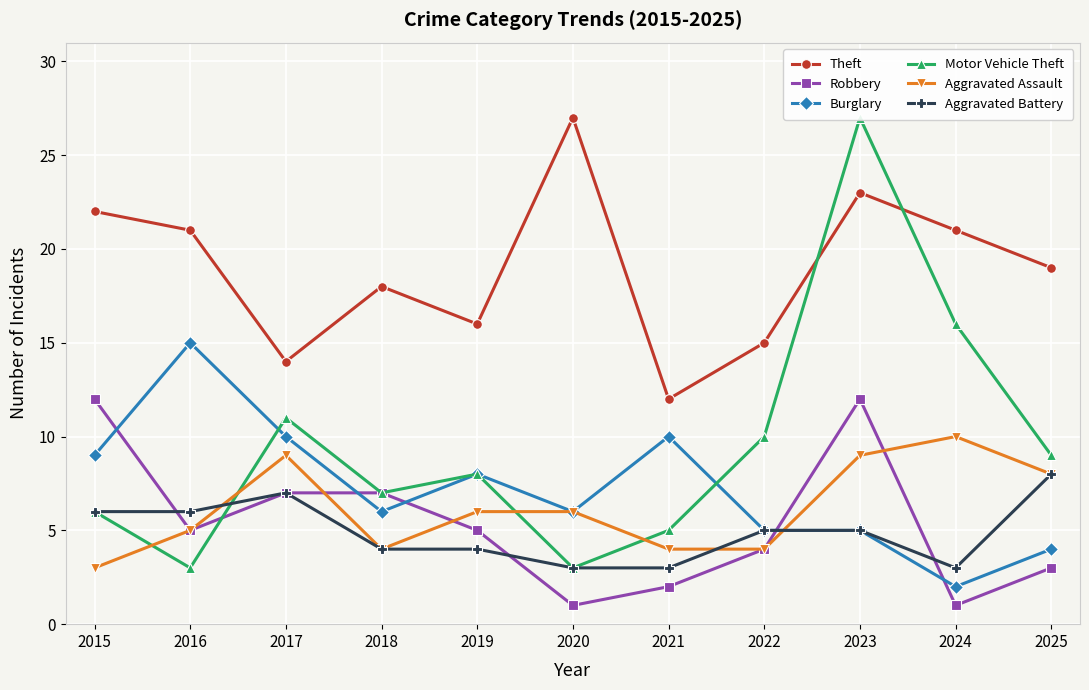

What is the maximum value shown in the chart?

27